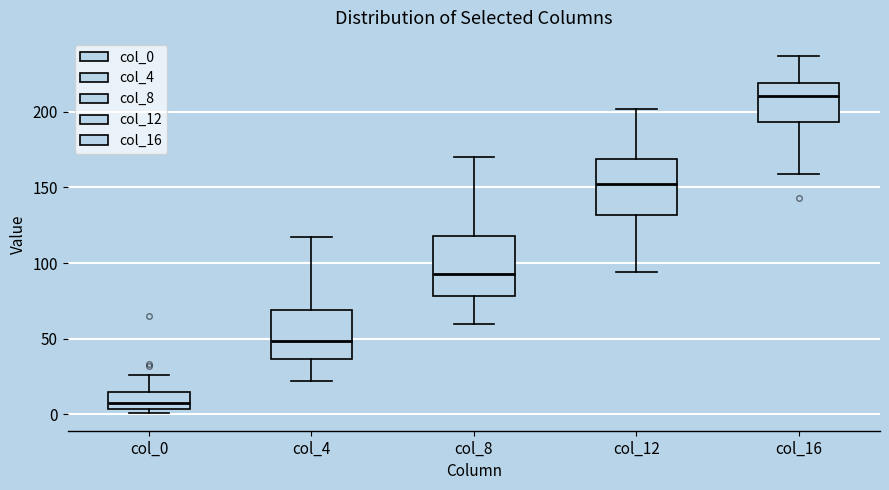

Which box's median line is the highest?

col_16